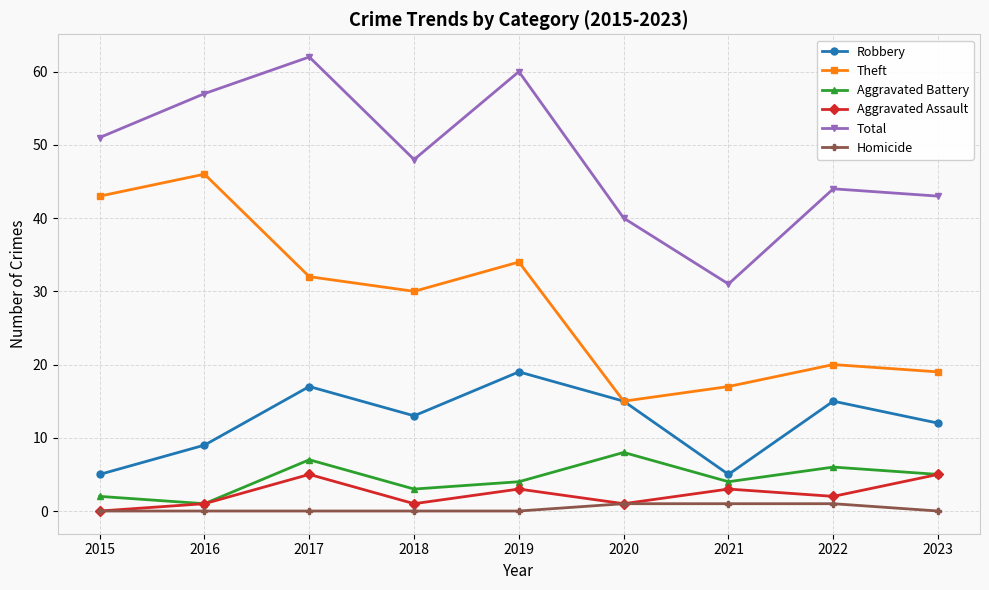

Which series has the largest total across all categories?

Total